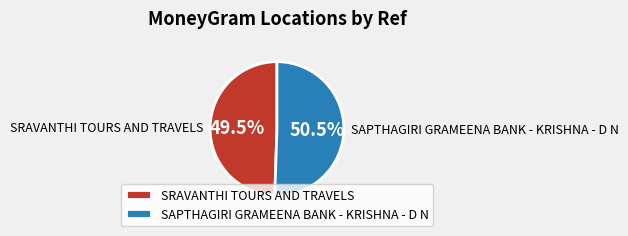

What is the largest slice in the pie chart?

SAPTHAGIRI GRAMEENA BANK - KRISHNA - D N